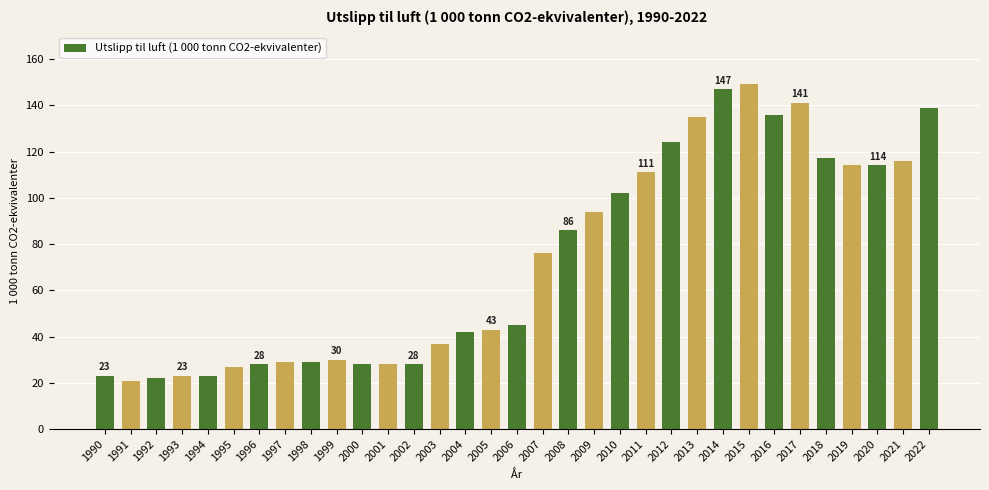

Are the bars horizontal?

No